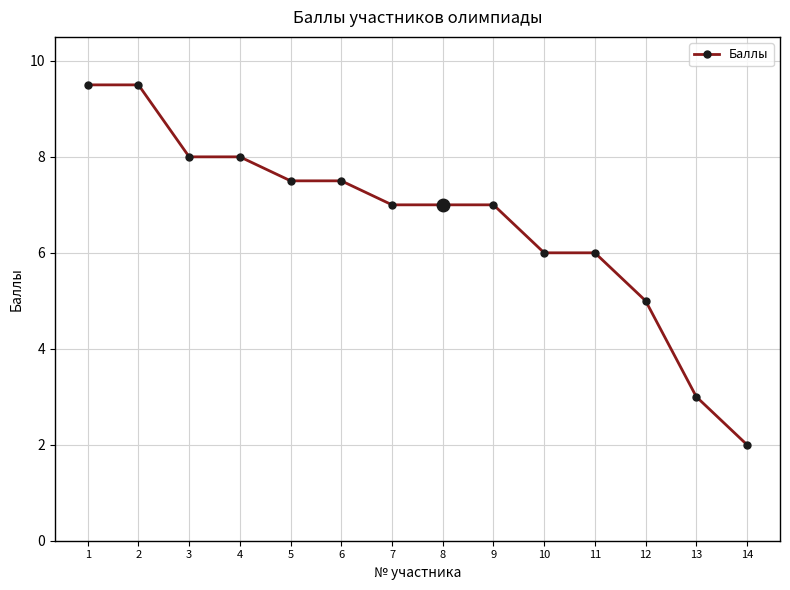

What is the value of the 14th point from the left?

2.0